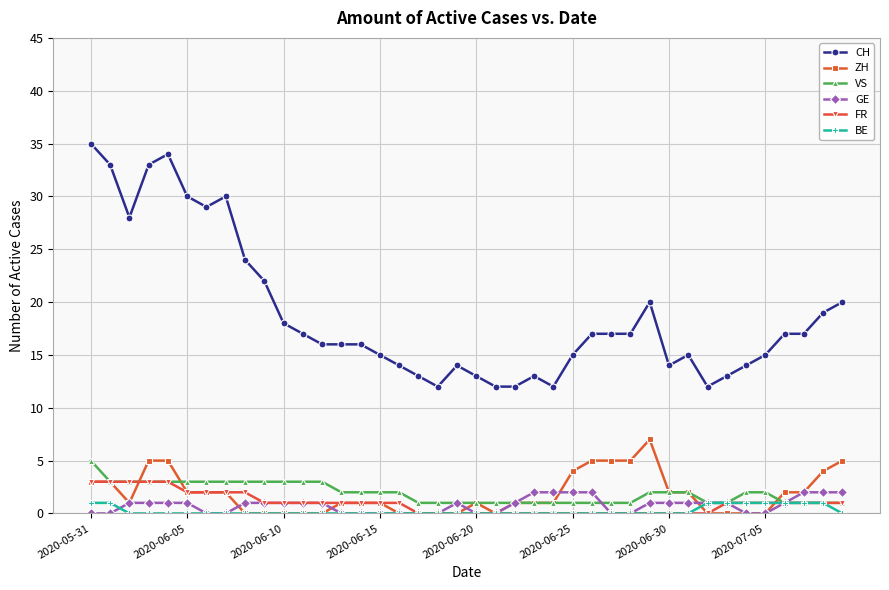

Which series has the largest total across all categories?

CH